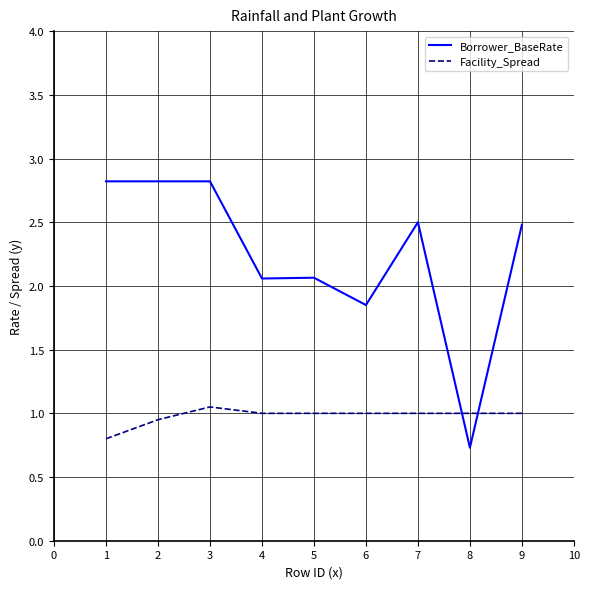

At which category is the sum across all series the highest?

3